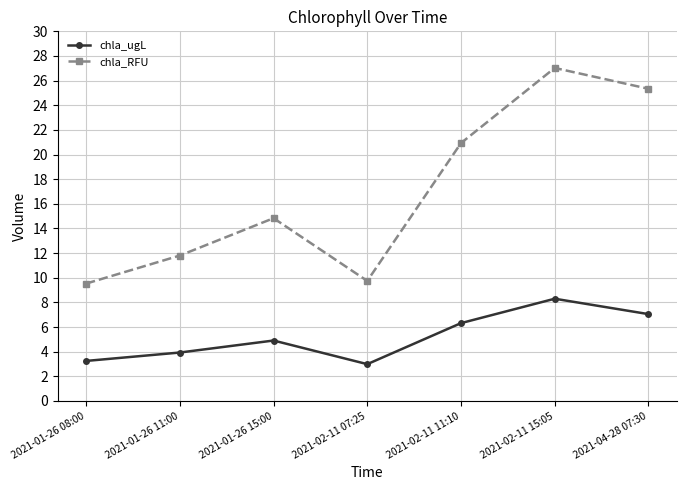

Reading right to left, list all the values displayed in this chart.

chla_ugL: 7.1	8.3	6.3	3.0	4.9	3.9	3.3
chla_RFU: 25.3	27.0	20.9	9.7	14.8	11.8	9.5